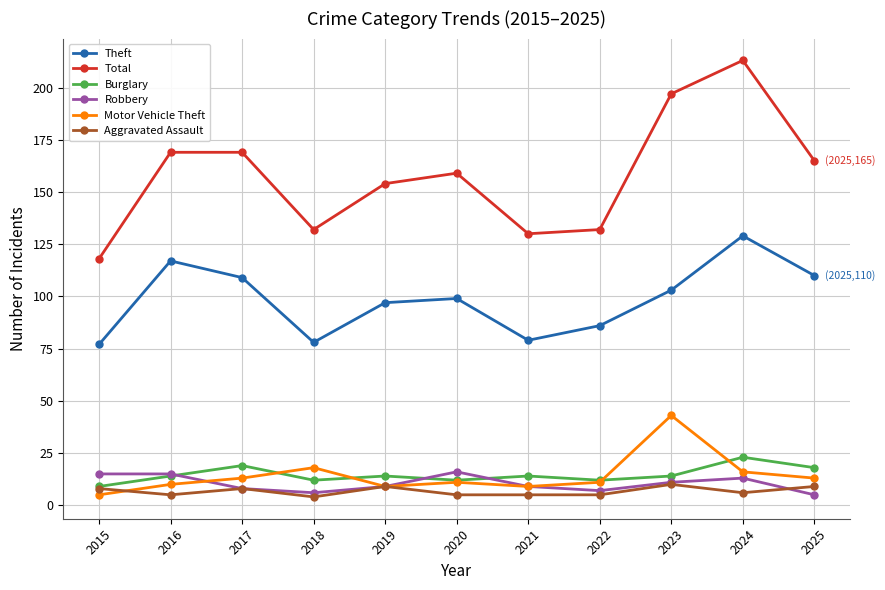

Between 2017 and 2021, which series saw the biggest shift?

Total